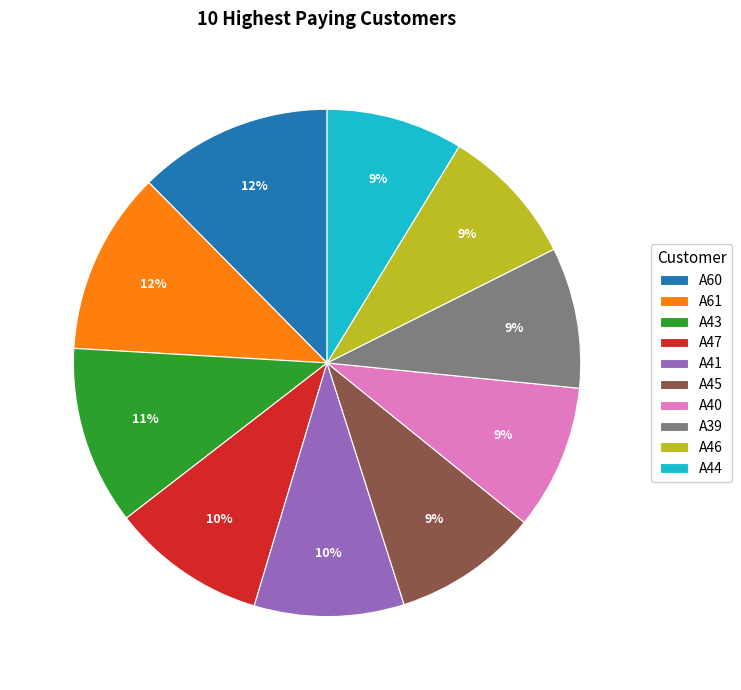

To the nearest percent, what percentage of the pie is A47?

10%